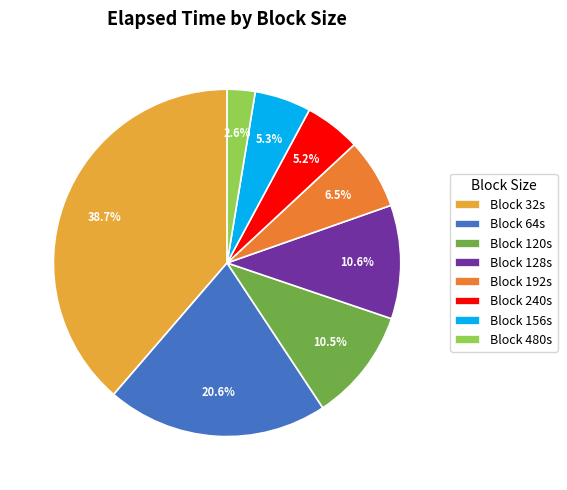

Which has a higher value, Block 32s or Block 120s?

Block 32s